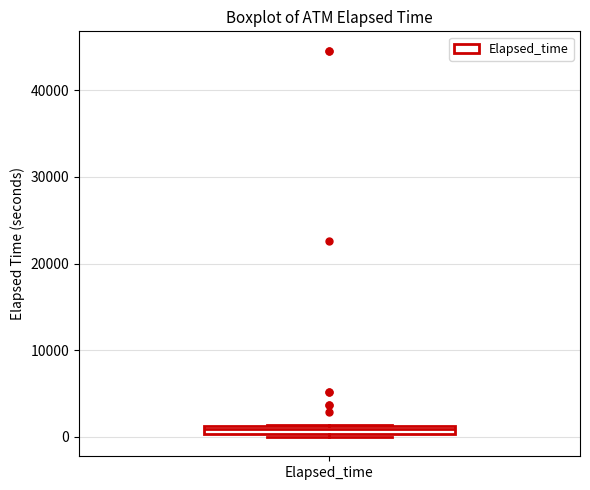

Where is the lower edge of the box for Elapsed_time on the y-axis? The values are not printed on the chart, so give them approximately, as read against the axis.

0